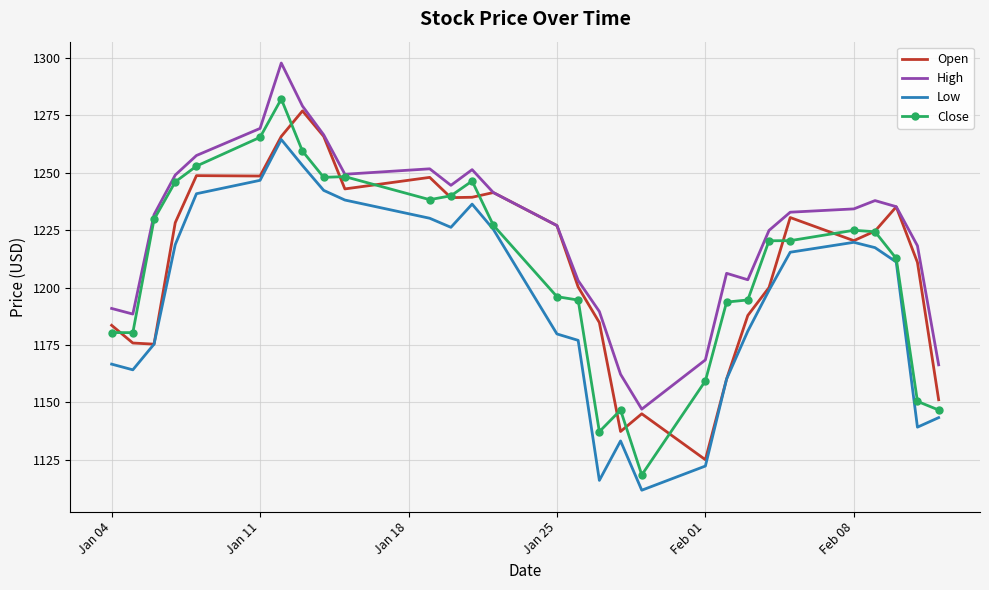

At how many categories does at least one series exceed 1215?

19